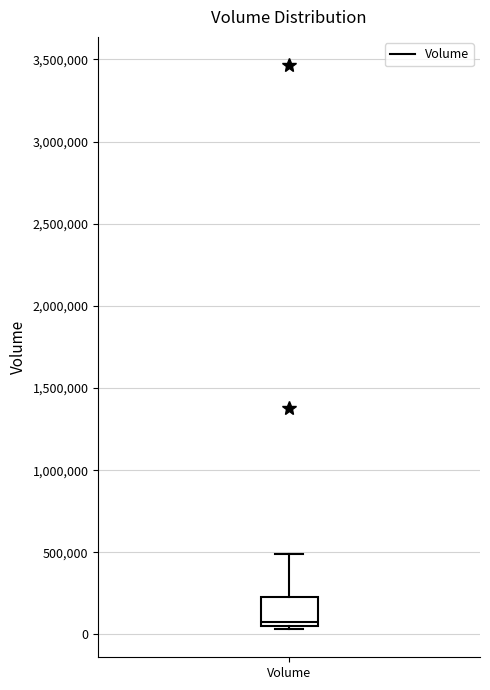

Where does the median line of the box for Volume sit on the y-axis? The values are not printed on the chart, so give them approximately, as read against the axis.

100000